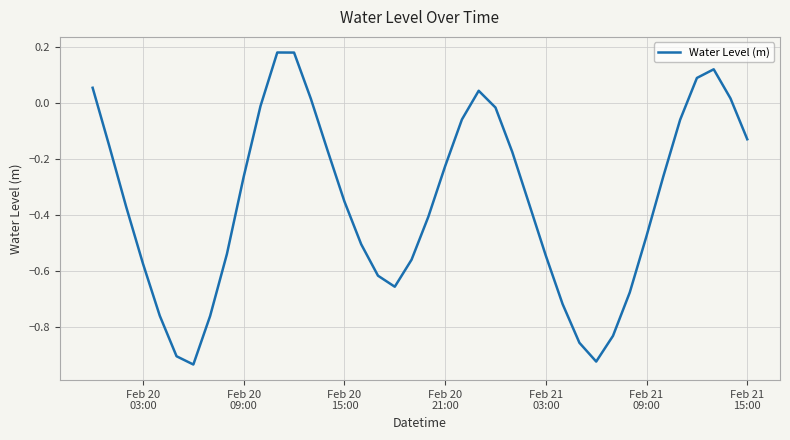

What is the difference between the maximum and minimum values?

1.1